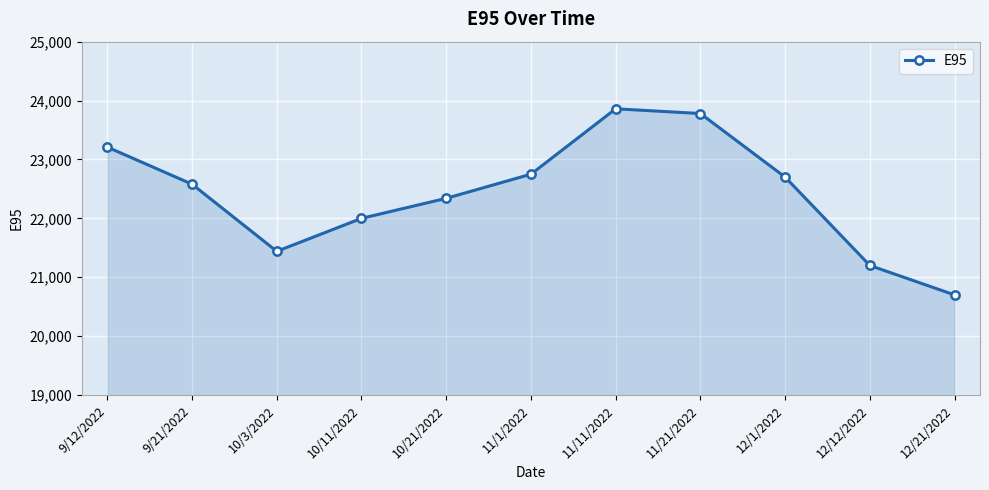

Is it true that the value at 11/1/2022 is 11472?

False